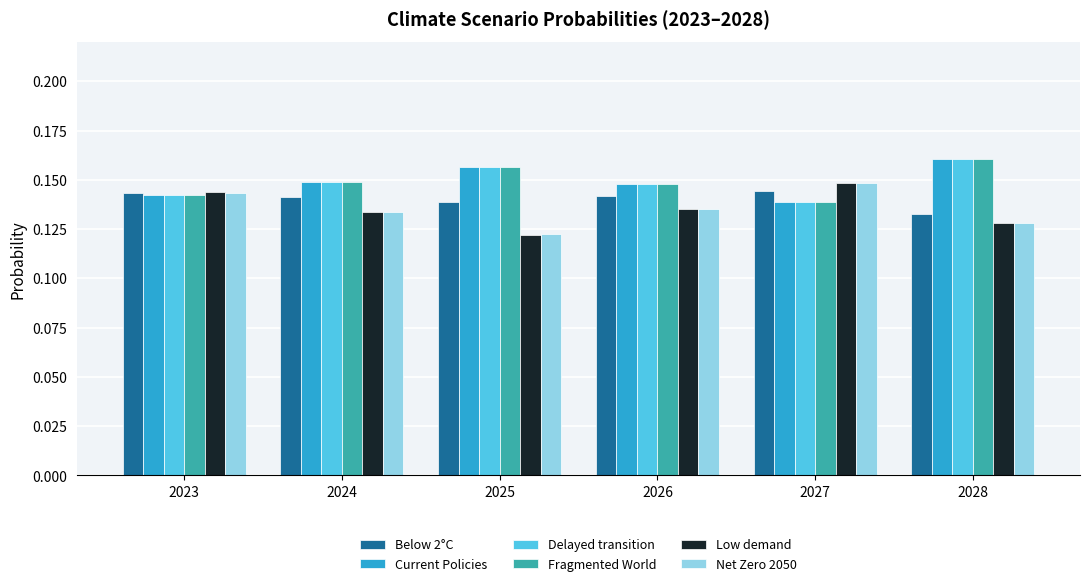

Is it true that Below 2°C equals 0.2 at 2025?

False